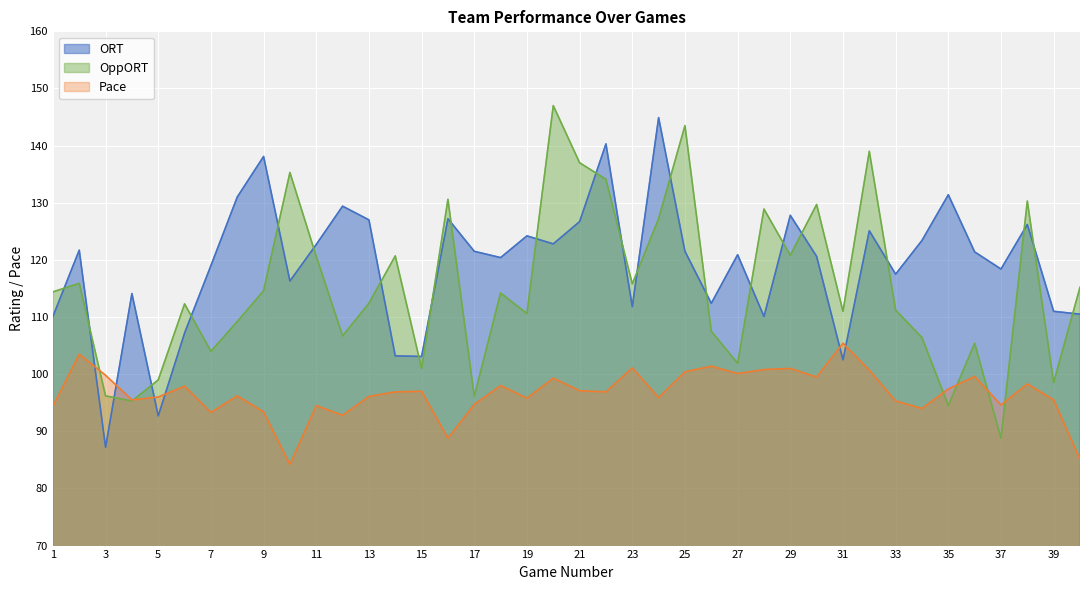

What is the difference between the highest and lowest values at 17?

26.8